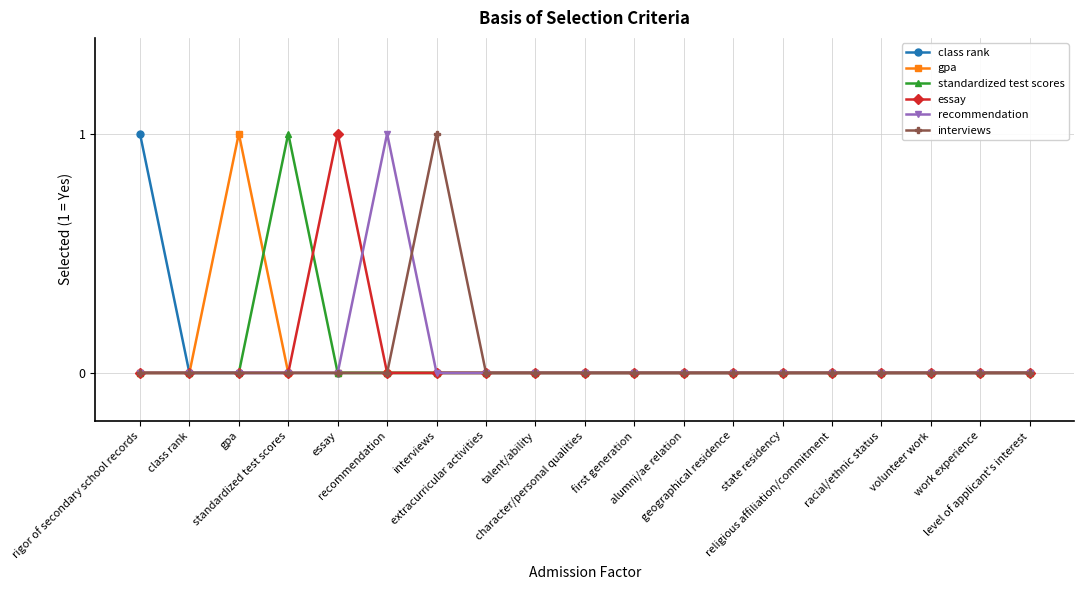

At how many categories does at least one series exceed 0?

6